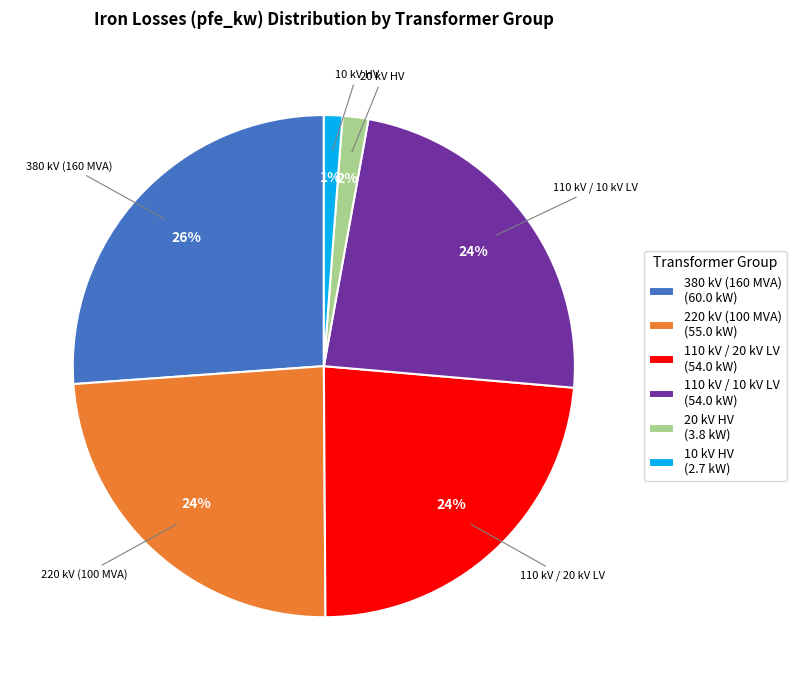

True or false: 110 kV / 20 kV LV (54.0 kW) accounts for 9% of the total.

False